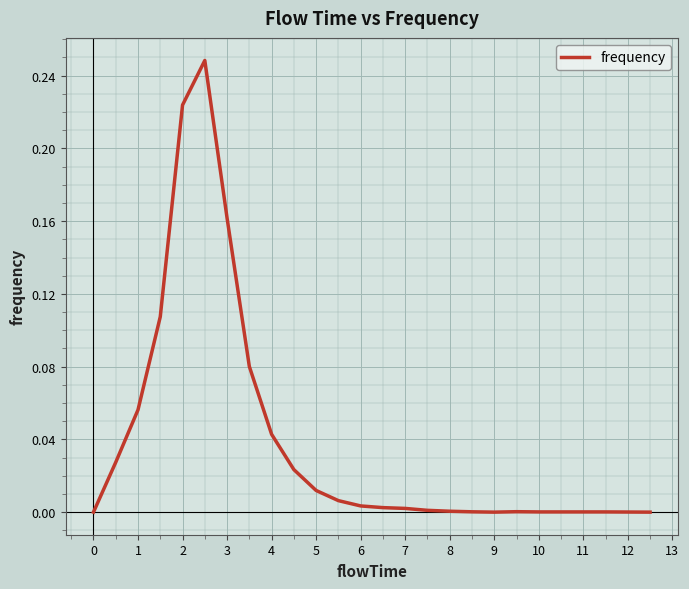

True or false: there are more than 0 points higher than both neighbors.

True